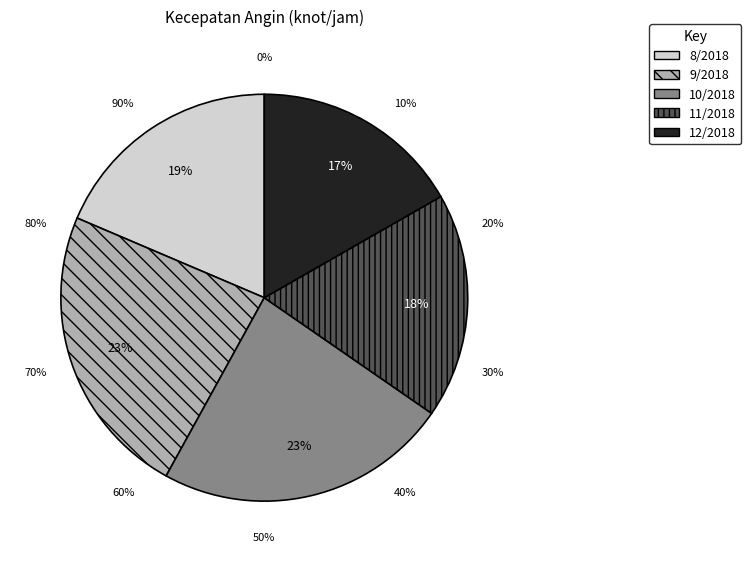

To the nearest percent, what is the average slice percentage?

20%